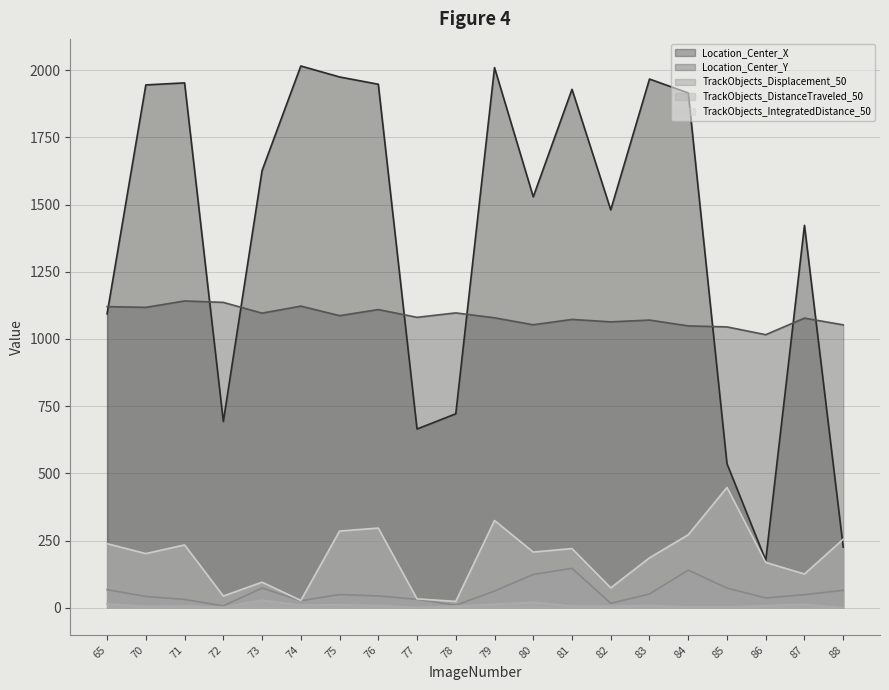

In TrackObjects_IntegratedDistance_50, how many points are higher than both neighbors (excluding endpoints)?

6